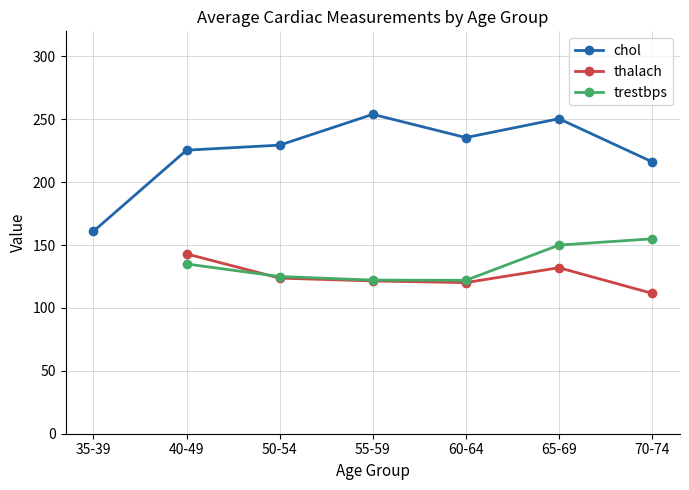

Where is chol nearest to the value 207?

70-74